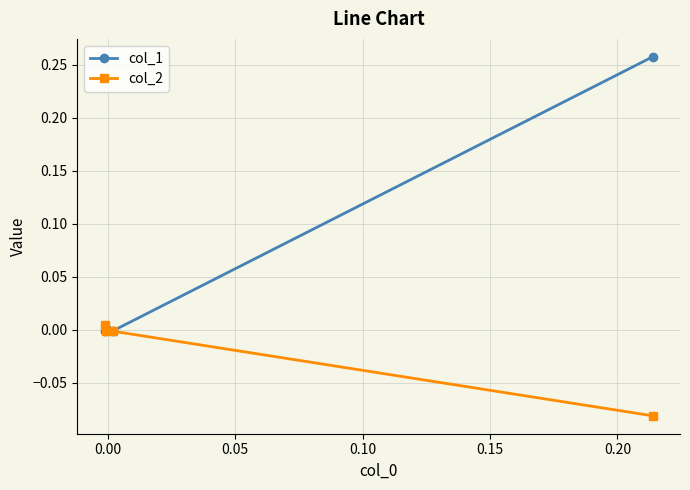

Which series has the largest total across all categories?

col_1